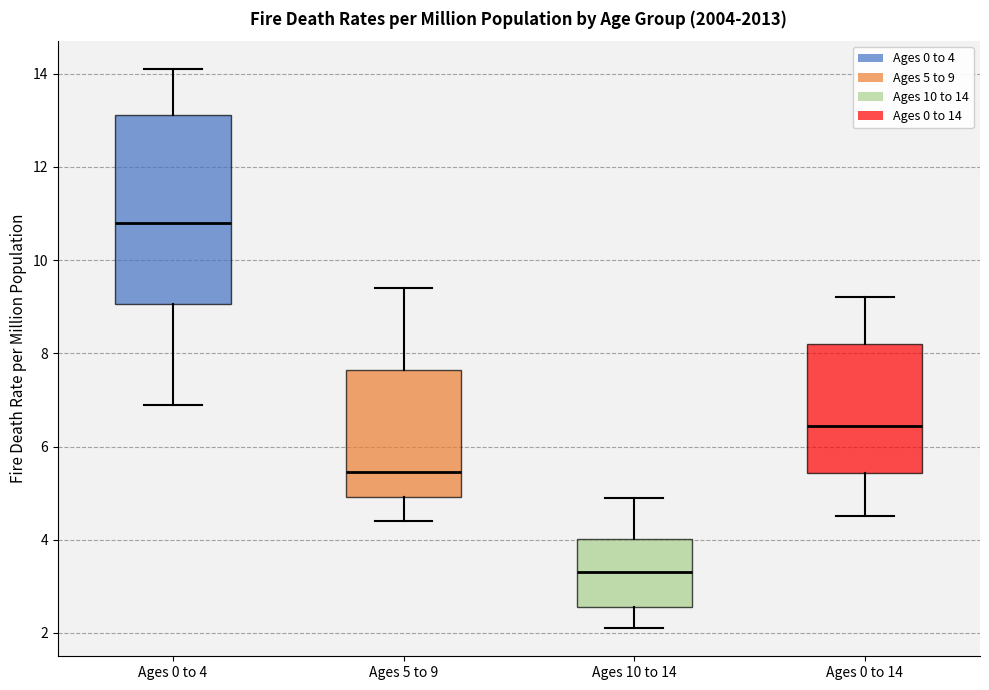

Where does the lower whisker of the box for Ages 10 to 14 end on the y-axis? The values are not printed on the chart, so give them approximately, as read against the axis.

2.2